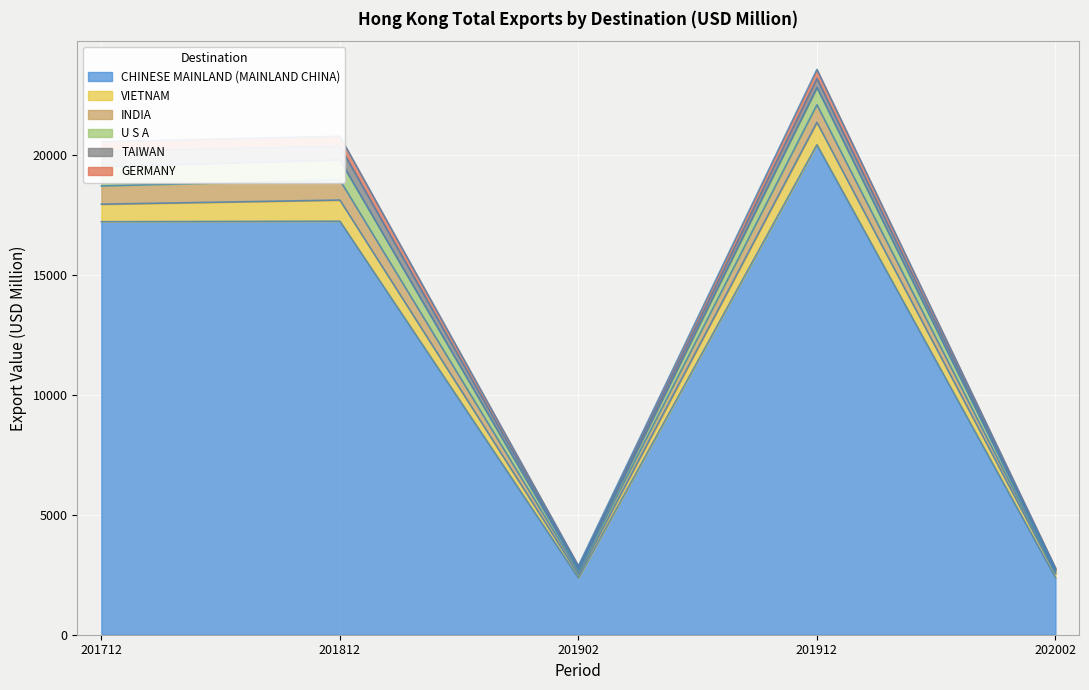

What is the smallest value displayed?

2369.3